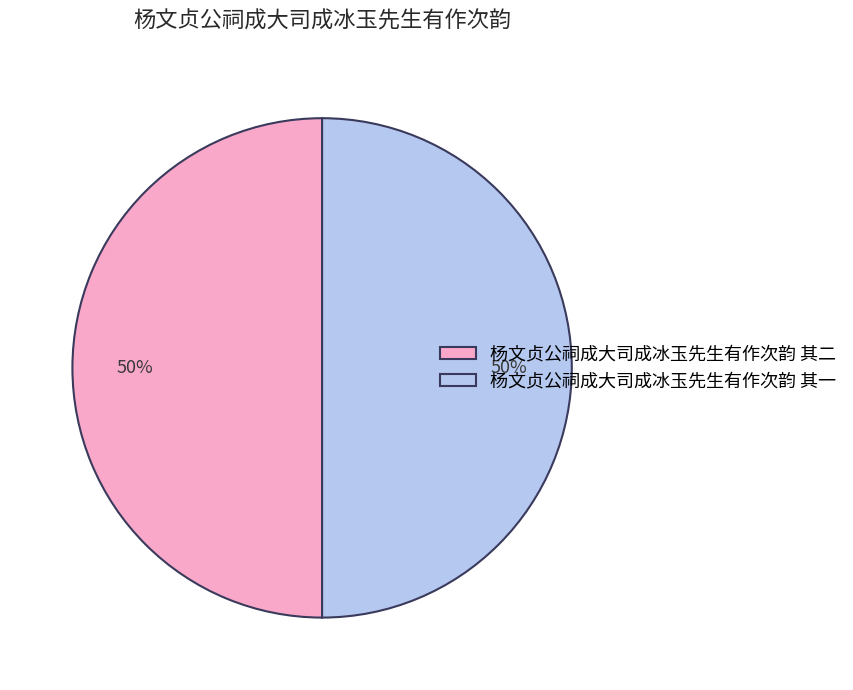

Combined, do 杨文贞公祠成大司成冰玉先生有作次韵 其一 and 杨文贞公祠成大司成冰玉先生有作次韵 其二 account for over 50%?

Yes